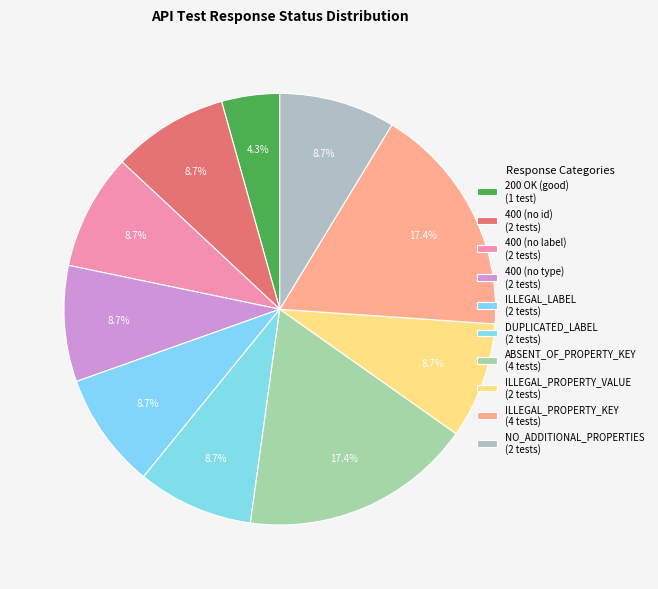

Which has a higher value, 200 OK (good) or DUPLICATED_LABEL?

DUPLICATED_LABEL